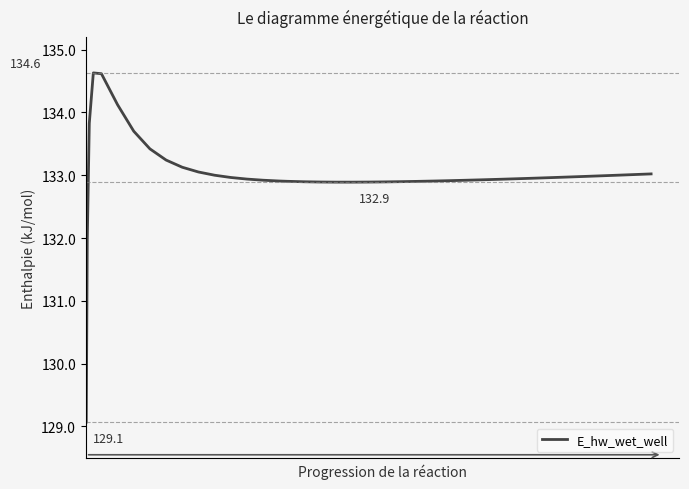

What is the greatest value displayed?

134.6